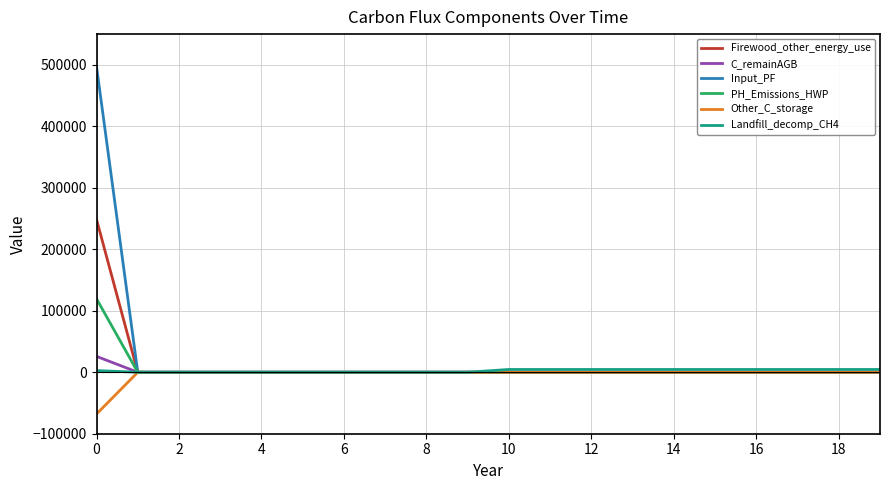

Which series has the largest range (max minus min)?

Input_PF